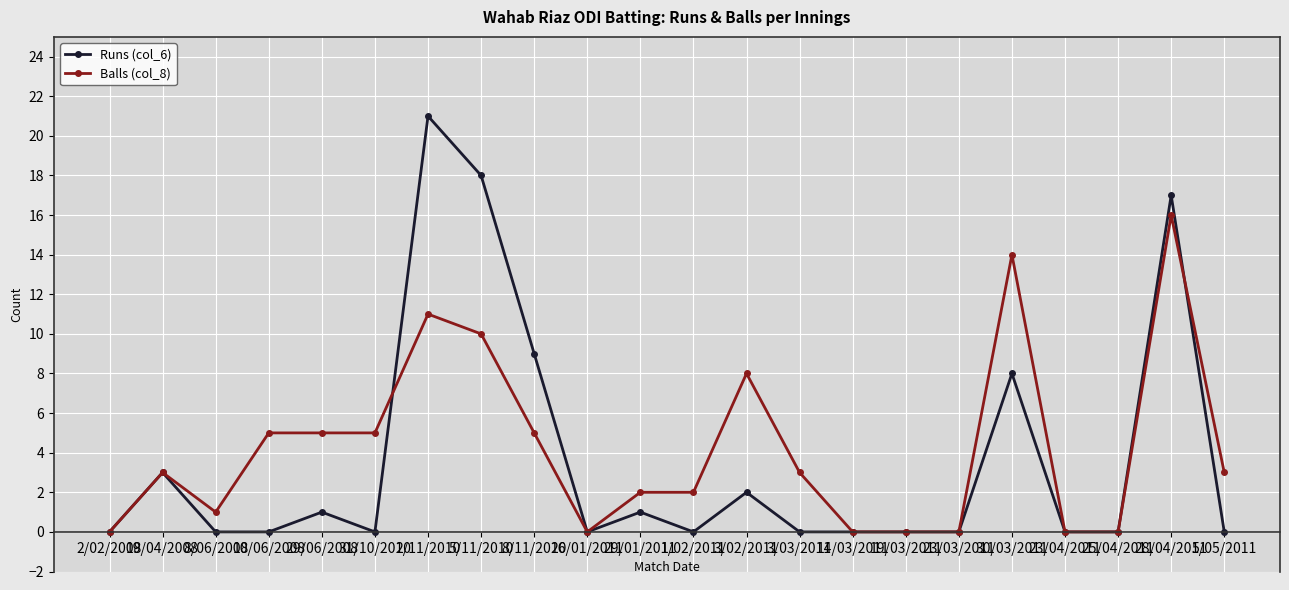

What is the label of the 21st point from the right?

19/04/2008